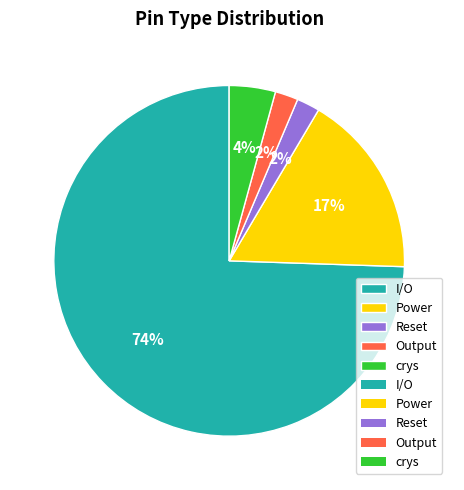

Does any single category account for the majority?

Yes